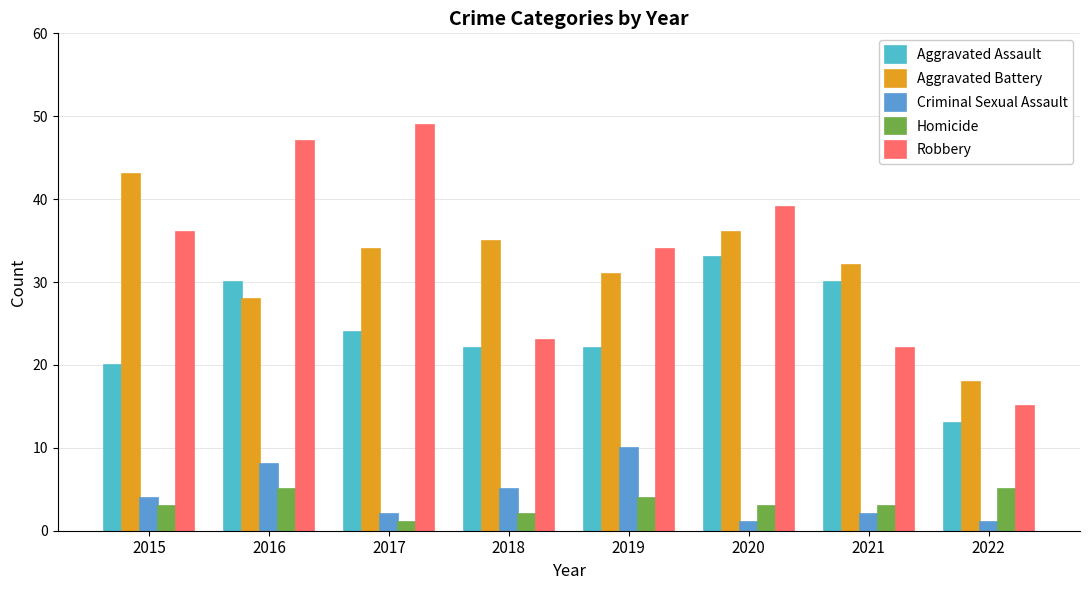

Reading left to right, extract all data points from this chart.

Aggravated Assault: 2015=20	2016=30	2017=24	2018=22	2019=22	2020=33	2021=30	2022=13
Aggravated Battery: 2015=43	2016=28	2017=34	2018=35	2019=31	2020=36	2021=32	2022=18
Criminal Sexual Assault: 2015=4	2016=8	2017=2	2018=5	2019=10	2020=1	2021=2	2022=1
Homicide: 2015=3	2016=5	2017=1	2018=2	2019=4	2020=3	2021=3	2022=5
Robbery: 2015=36	2016=47	2017=49	2018=23	2019=34	2020=39	2021=22	2022=15